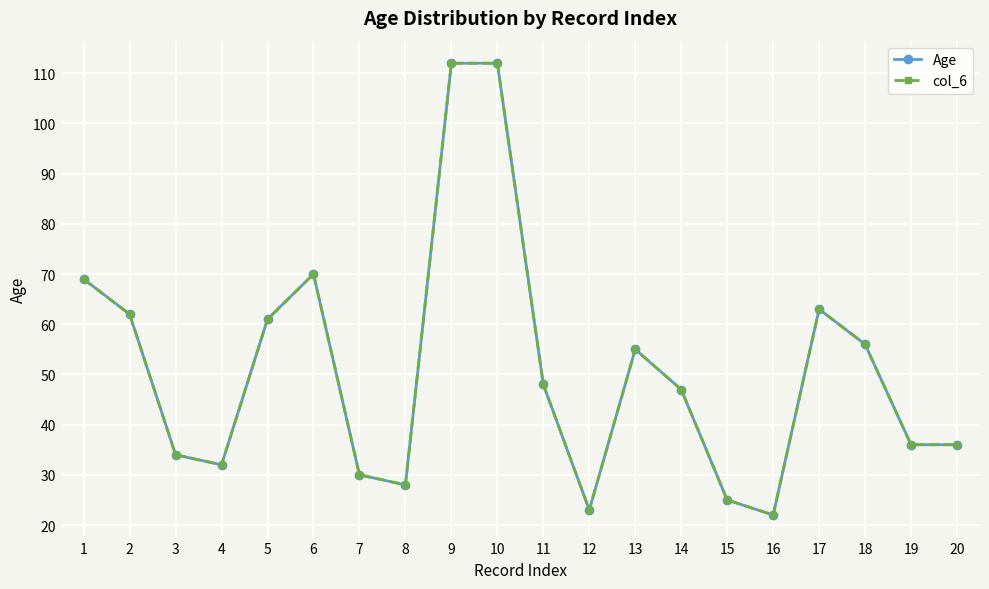

The value of col_6 at 13 is 55. True or false?

True